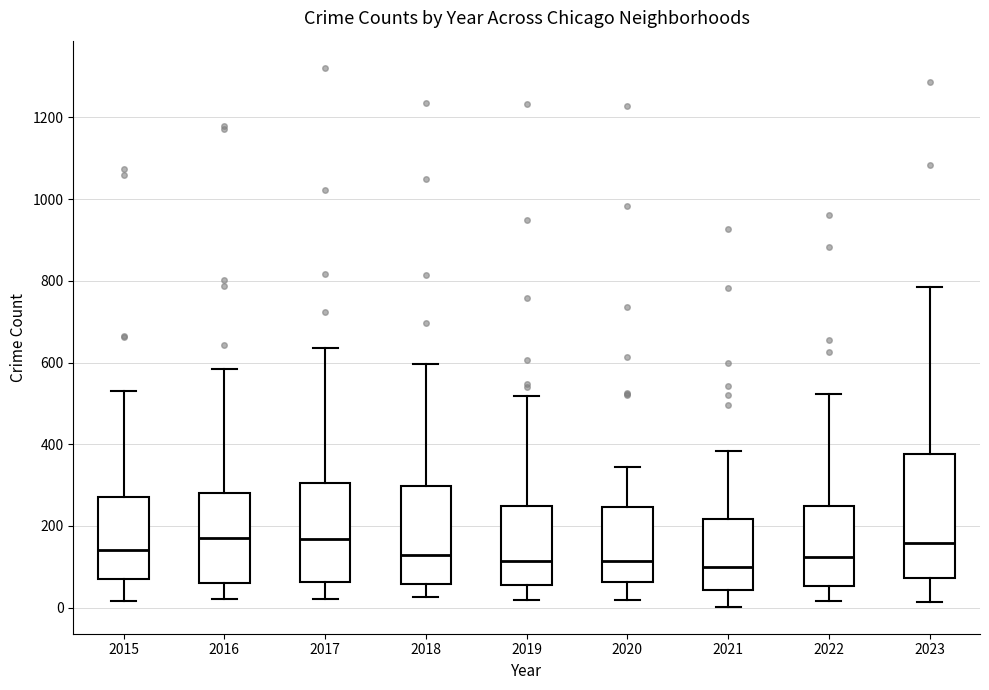

Comparing the boxes themselves (not the whiskers), which one is the tallest?

2023